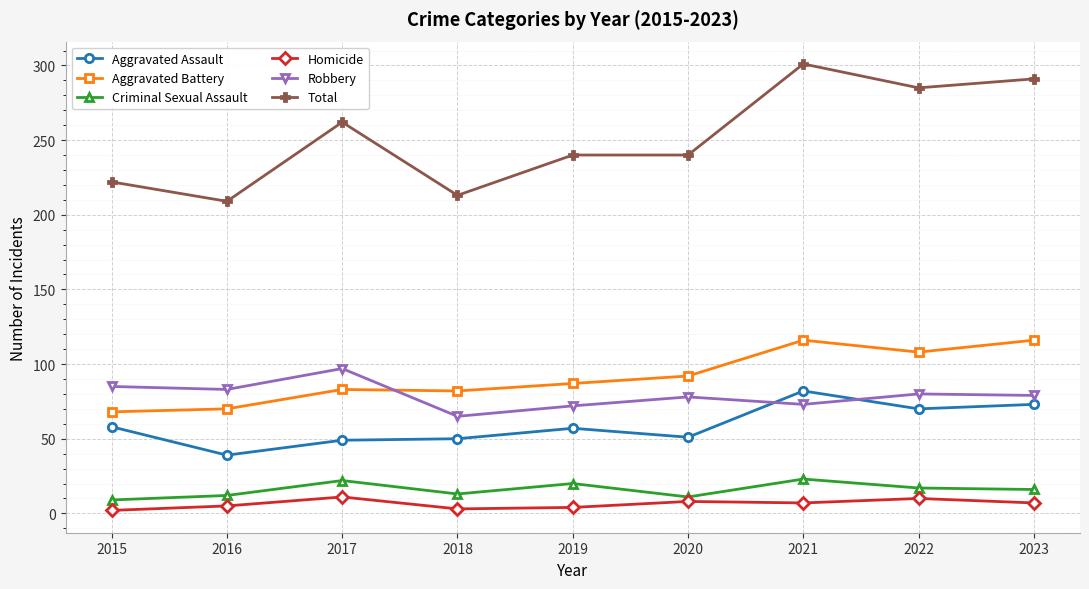

True or false: Homicide and Aggravated Assault intersect in this chart.

False